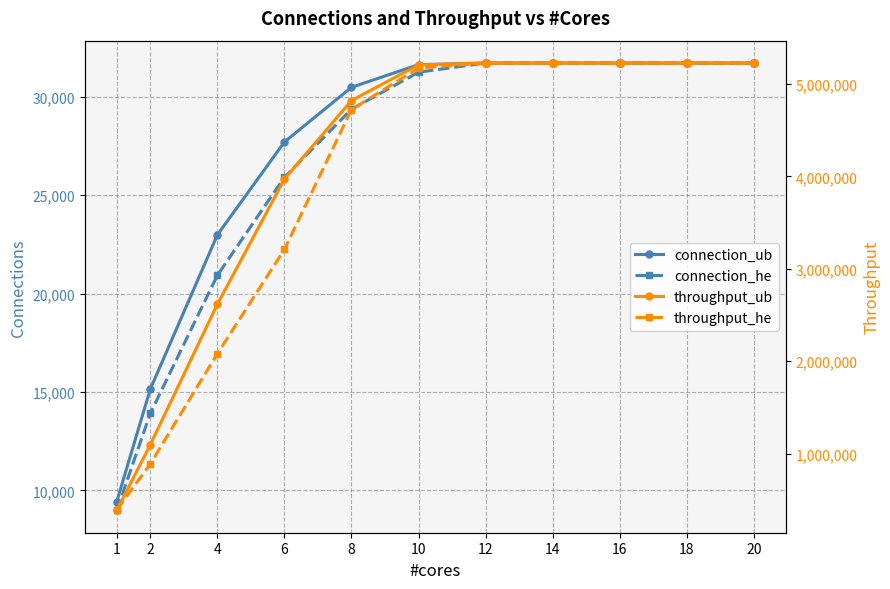

At which label is throughput_ub closest to 2806741?

4